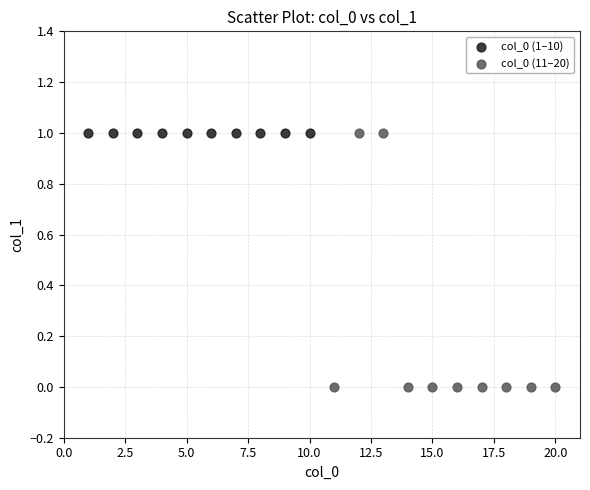

Which series reaches the minimum Y coordinate?

col_0 (11–20)